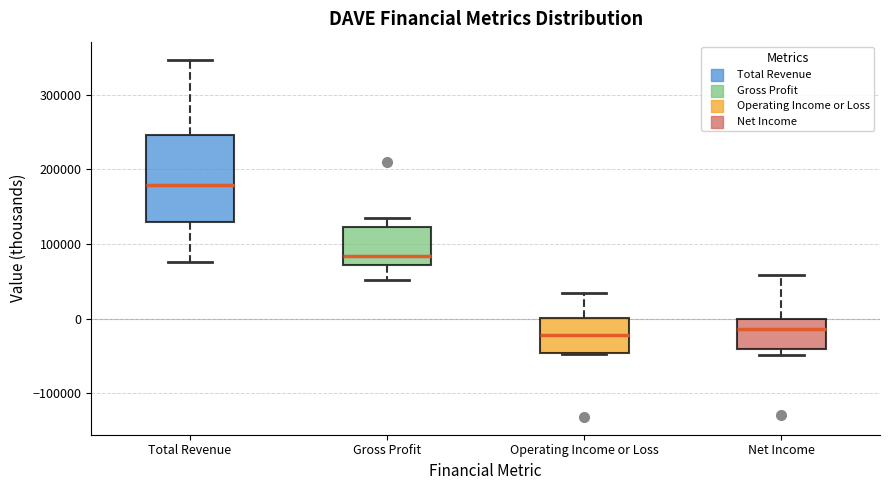

Reading left to right, transcribe this box plot: for each box, give where its median line is, the range the box spans, and where its two whiskers end, as read against the y-axis. The values are not printed on the chart, so give them approximately, as read against the axis.

Total Revenue: median 180000, box 130000 to 250000, whiskers 80000 to 350000
Gross Profit: median 80000, box 70000 to 120000, whiskers 50000 to 140000
Operating Income or Loss: median -20000, box -50000 to 0, whiskers -50000 to 30000
Net Income: median -10000, box -40000 to 0, whiskers -50000 to 60000